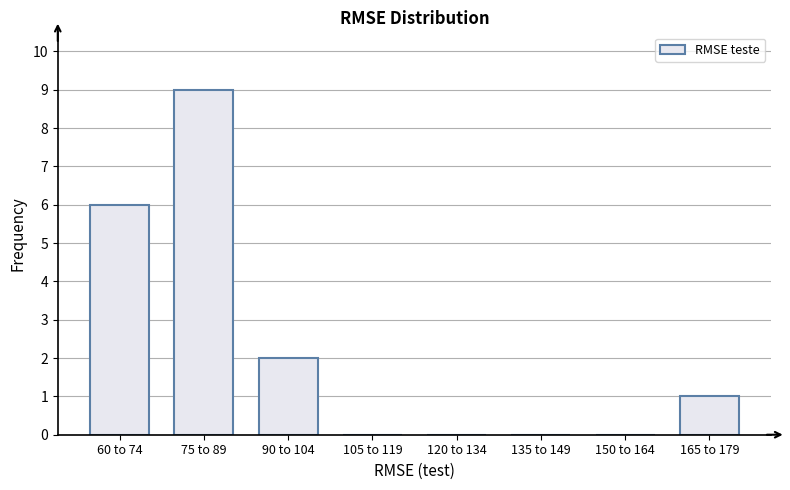

Reading right to left, transcribe all the data shown in this chart.

165 to 179=1	150 to 164=0	135 to 149=0	120 to 134=0	105 to 119=0	90 to 104=2	75 to 89=9	60 to 74=6